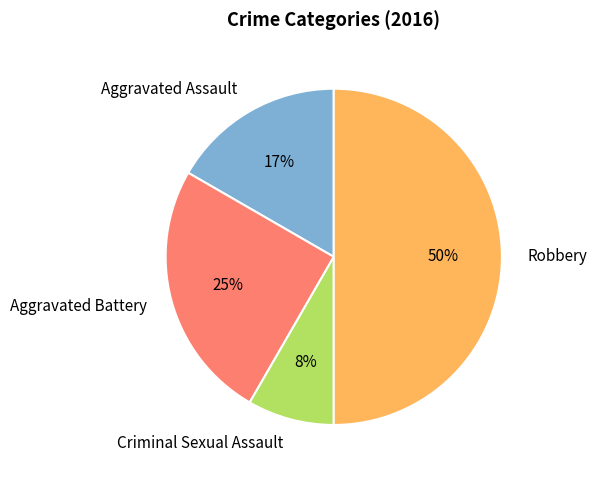

What percentage is the Aggravated Battery slice, to the nearest percent?

25%